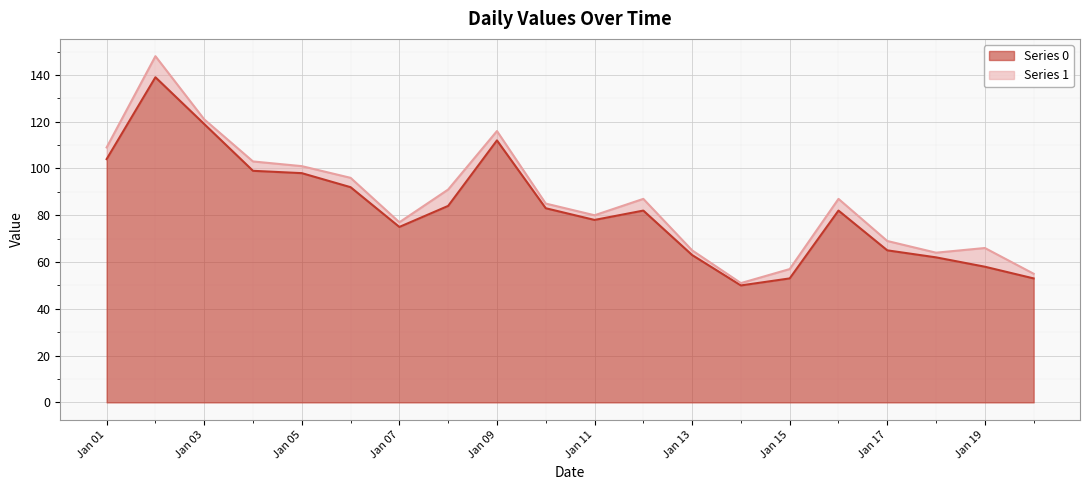

What are all the series names shown in the legend?

Series 0, Series 1